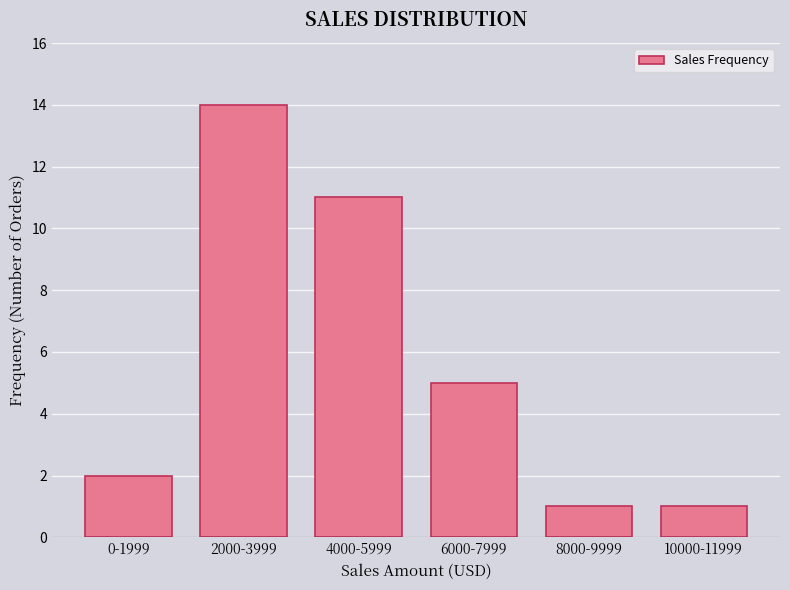

Reading right to left, list all the values displayed in this chart.

10000-11999=1	8000-9999=1	6000-7999=5	4000-5999=11	2000-3999=14	0-1999=2